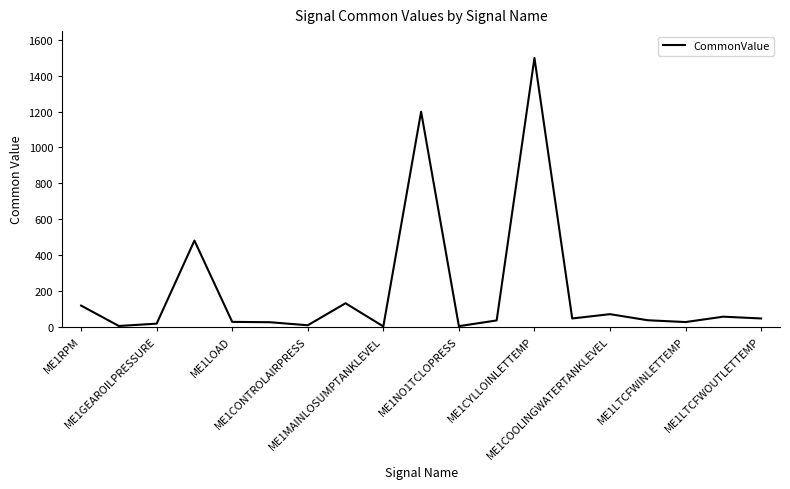

Is this an area chart (filled region under the line)?

No